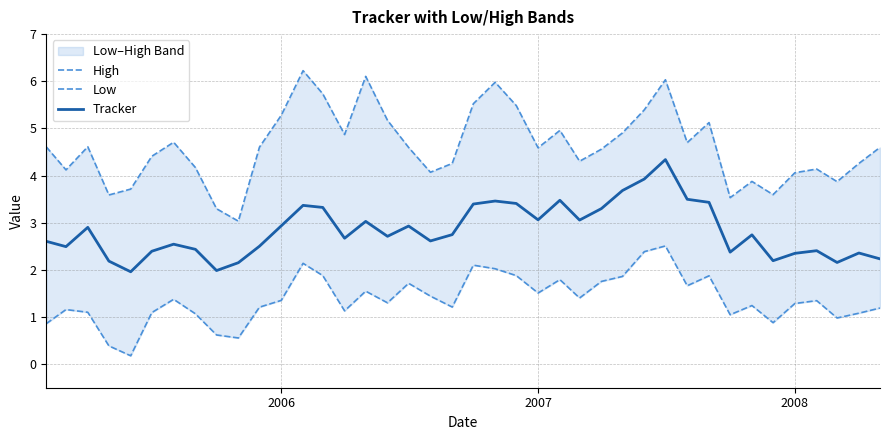

What is the minimum value for Tracker?

2.0